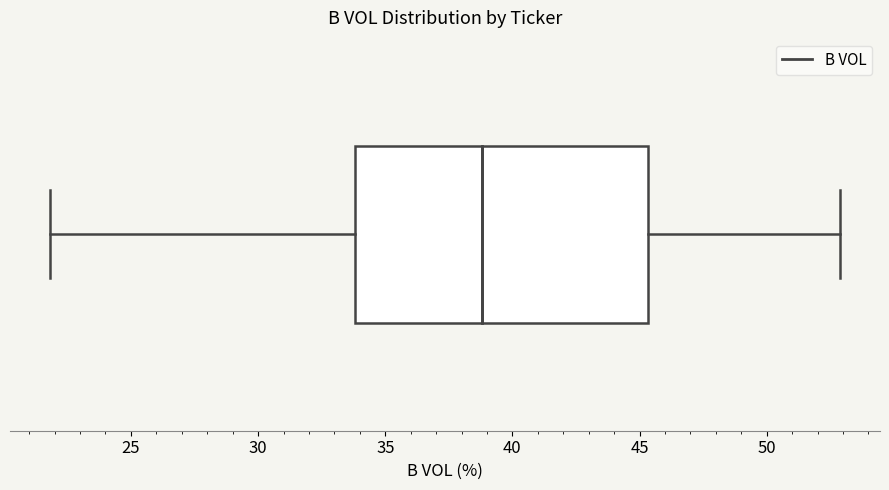

Where does the left whisker of the box end on the x-axis? The values are not printed on the chart, so give them approximately, as read against the axis.

22.0